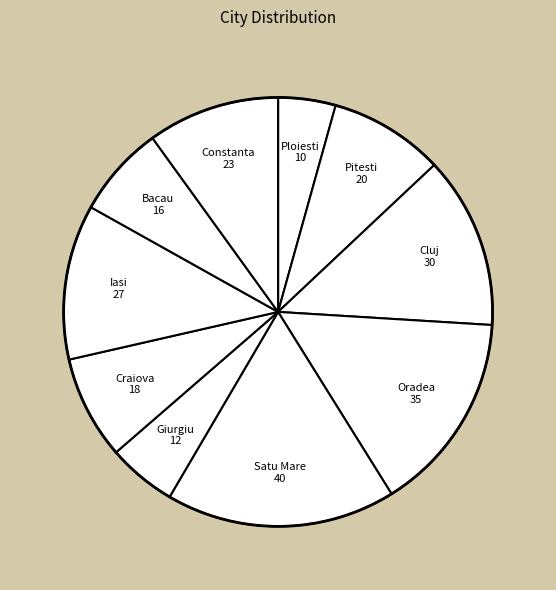

The Ploiesti slice represents 4% of the pie. True or false?

True